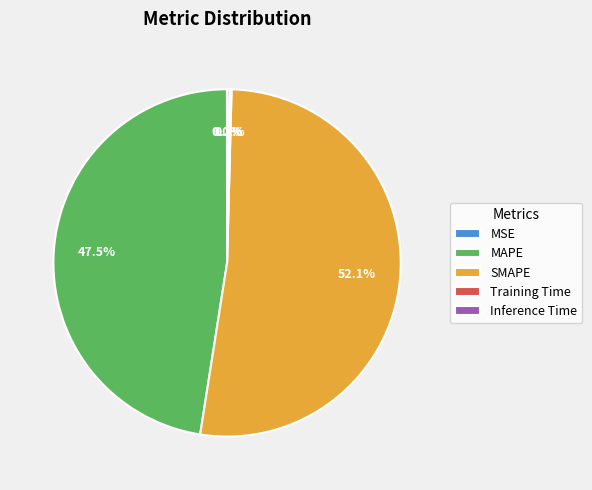

Which slice is the largest?

SMAPE